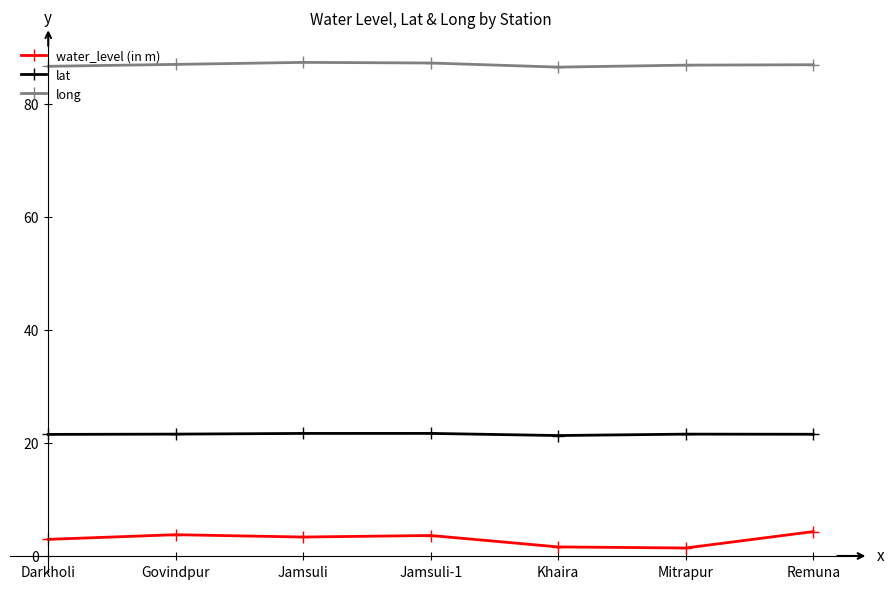

What is the label of the 4th point from the left?

Jamsuli-1